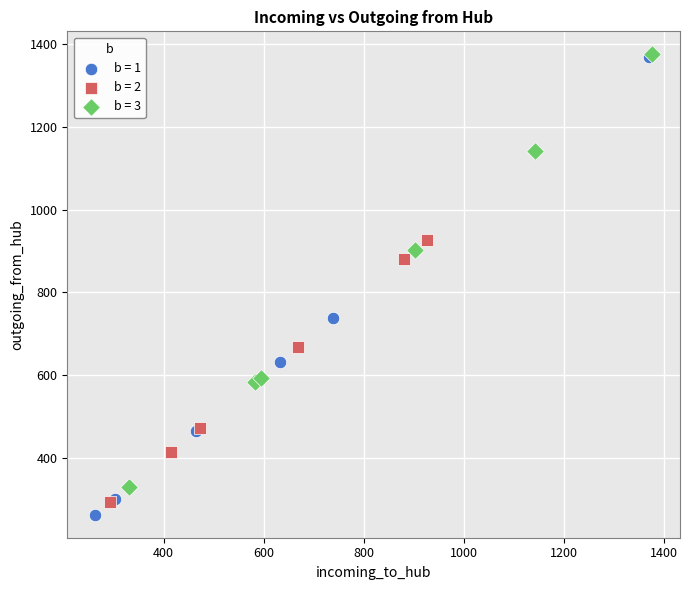

Which series has the widest spread of Y values?

b = 1